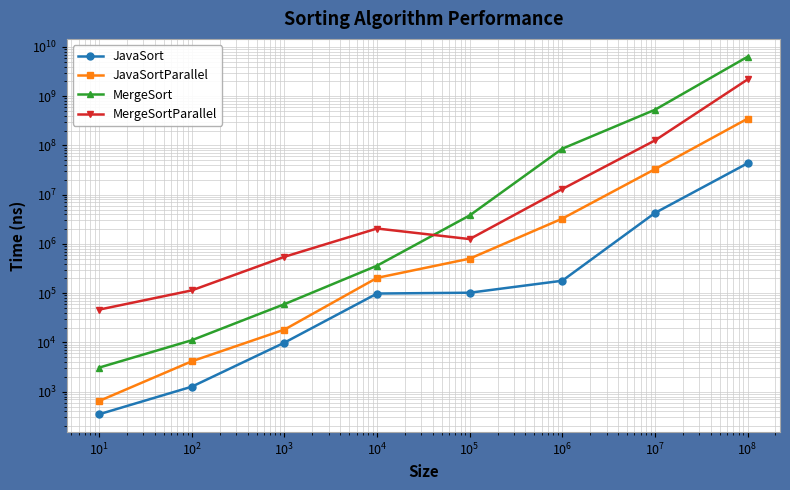

The MergeSortParallel series shows 2807273 at $\mathdefault{10^{2}}$. True or false?

False